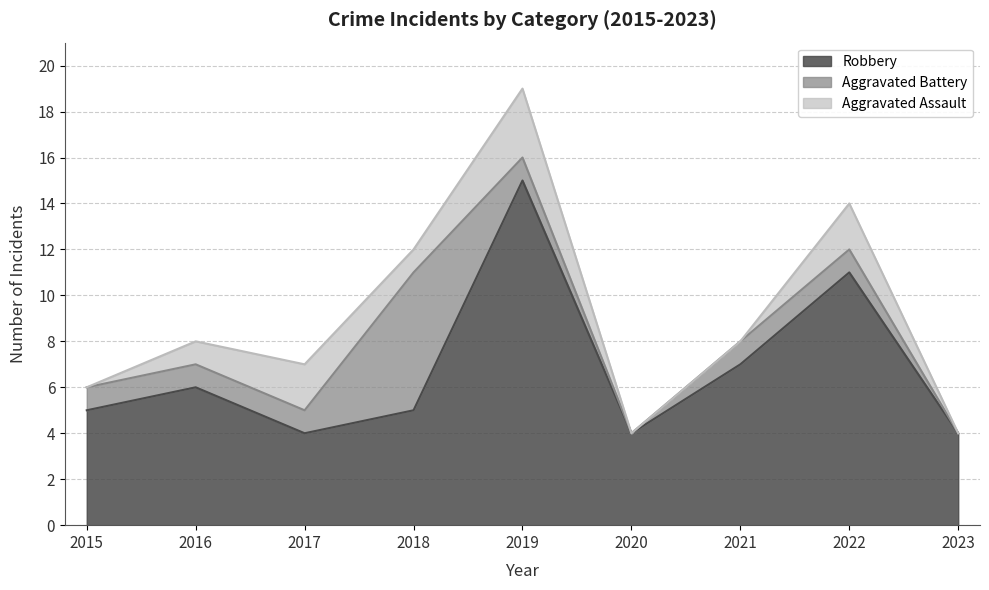

How many interior local peaks does the Aggravated Battery series have?

1